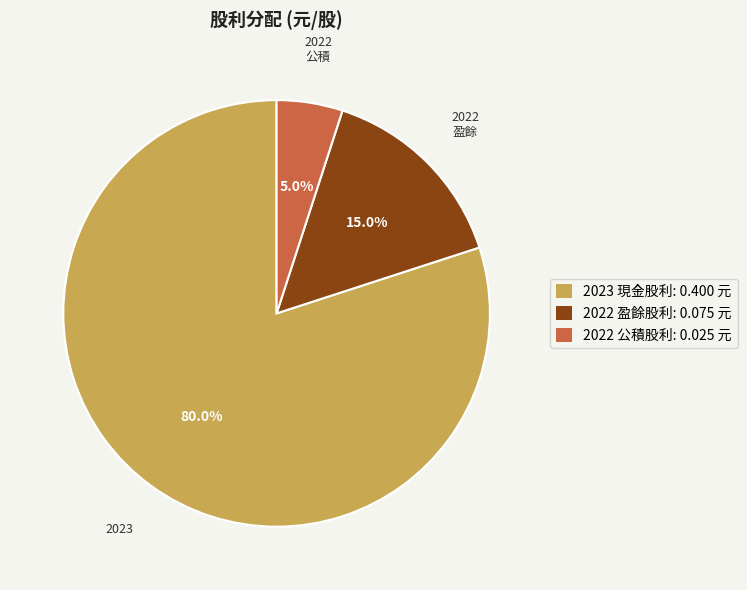

Which slice represents more than half of the pie?

2023 現金股利: 0.400 元